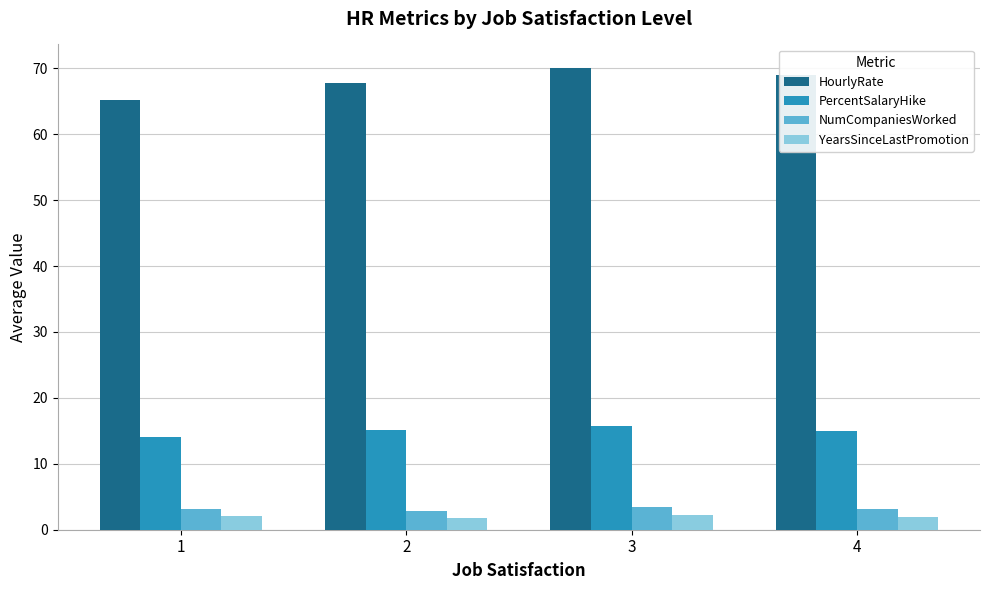

What is the difference between the highest and lowest values at 2?

66.0